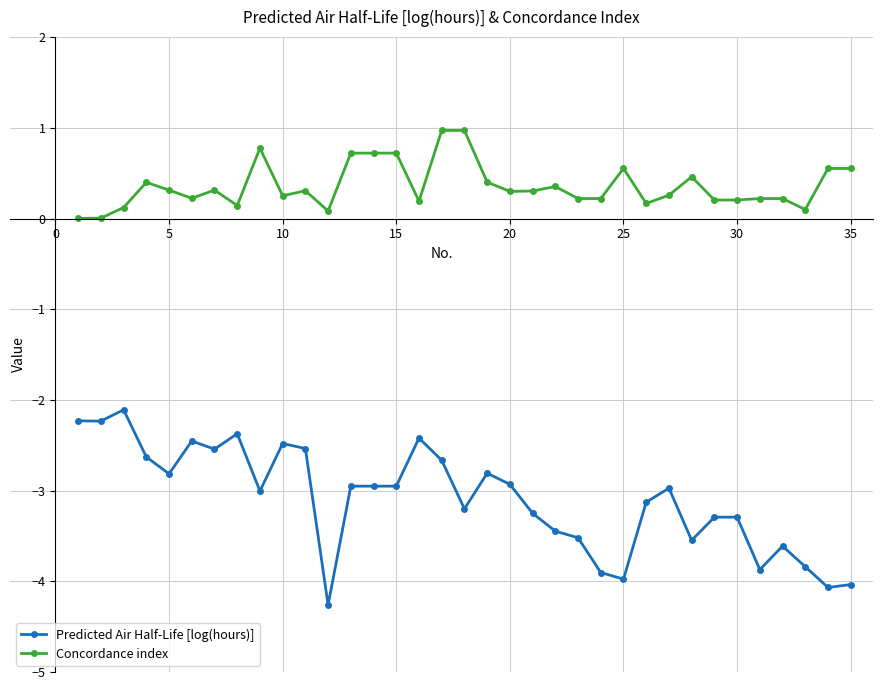

What is the greatest value displayed?

1.0